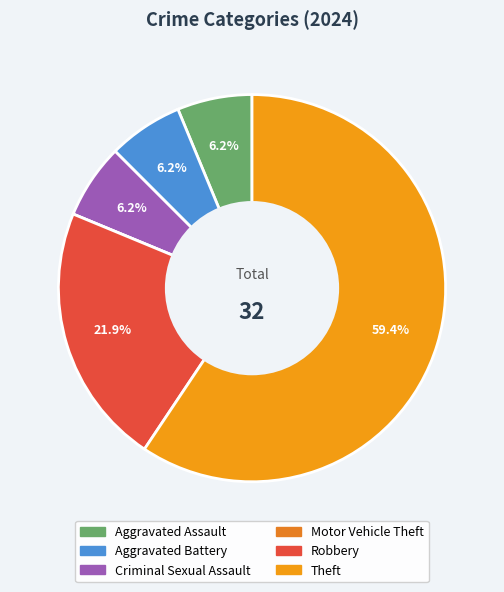

To the nearest percent, what is the average slice percentage?

17%